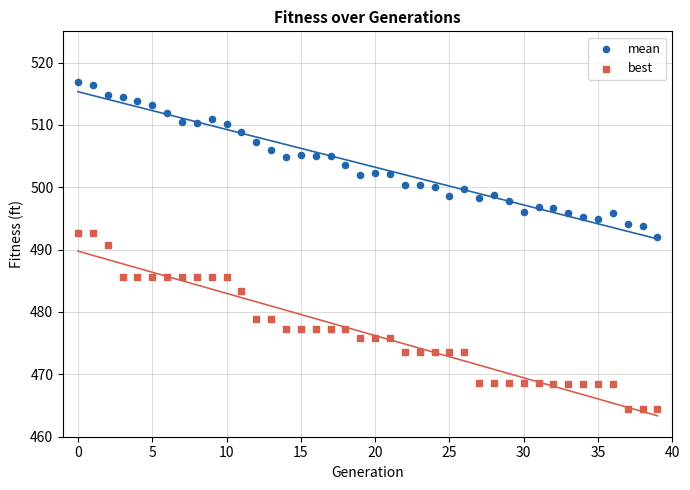

Across all series, what Y value is closest to 490?

490.7